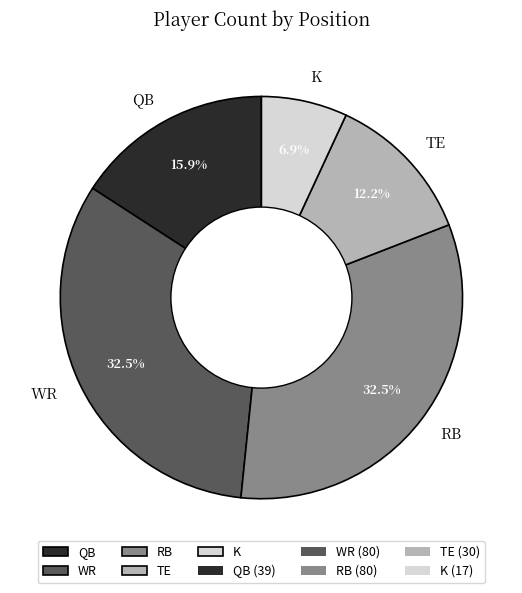

Does any single category account for the majority?

No